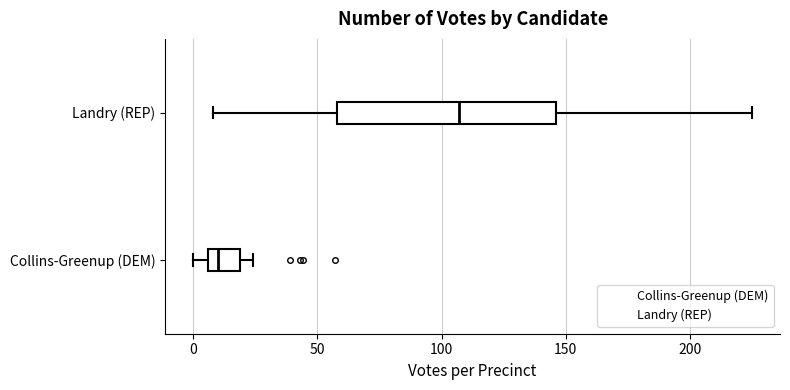

Reading bottom to top, transcribe this box plot: for each box, give where its median line is, the range the box spans, and where its two whiskers end, as read against the x-axis. The values are not printed on the chart, so give them approximately, as read against the axis.

Collins-Greenup (DEM): median 10, box 5 to 20, whiskers 0 to 25
Landry (REP): median 105, box 60 to 145, whiskers 10 to 225